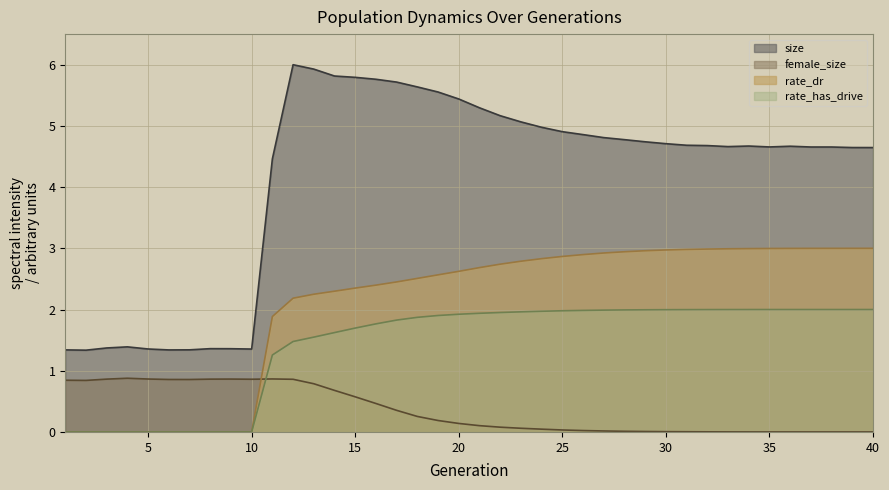

Rank the series at 2 from lowest to highest value.

rate_dr, rate_has_drive, female_size, size